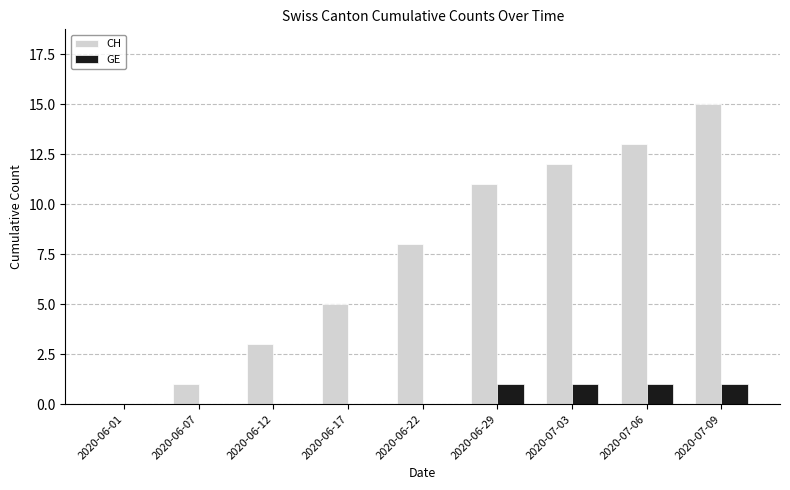

Between 2020-06-29 and 2020-07-06, which series saw the biggest shift?

CH